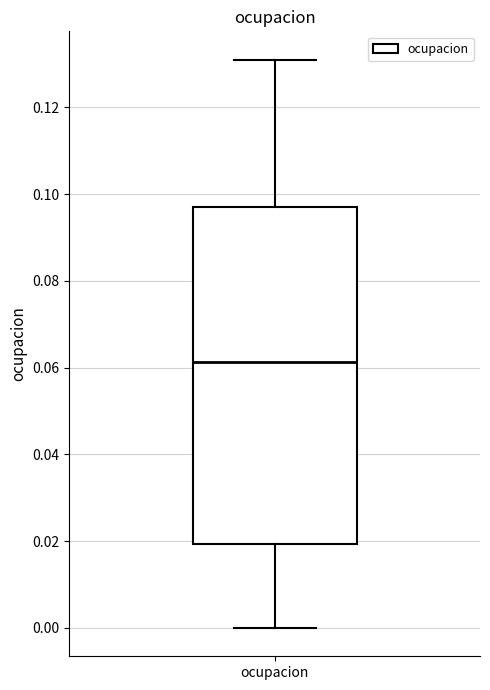

Where is the lower edge of the box for ocupacion on the y-axis? The values are not printed on the chart, so give them approximately, as read against the axis.

0.020